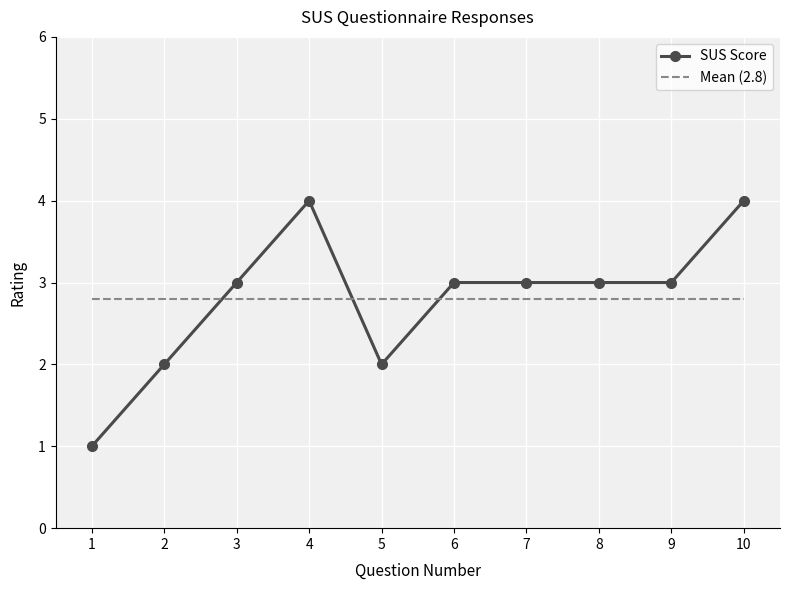

What is the smallest value displayed?

1